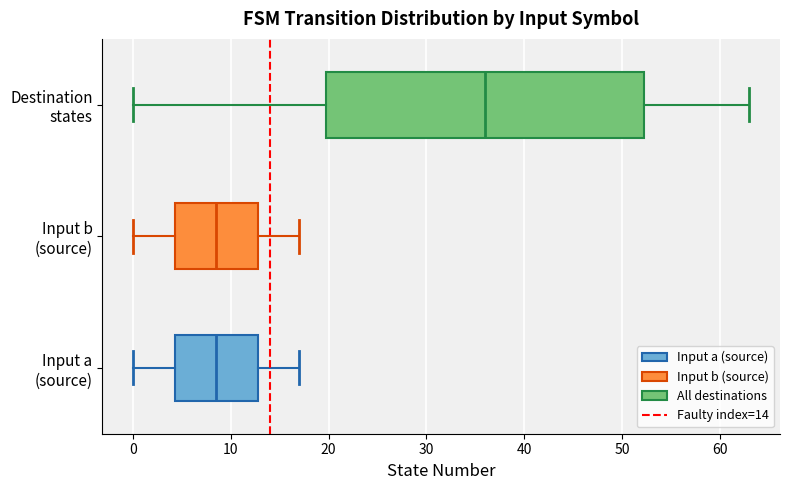

Where is the left edge of the box for Input a (source) on the x-axis? The values are not printed on the chart, so give them approximately, as read against the axis.

4